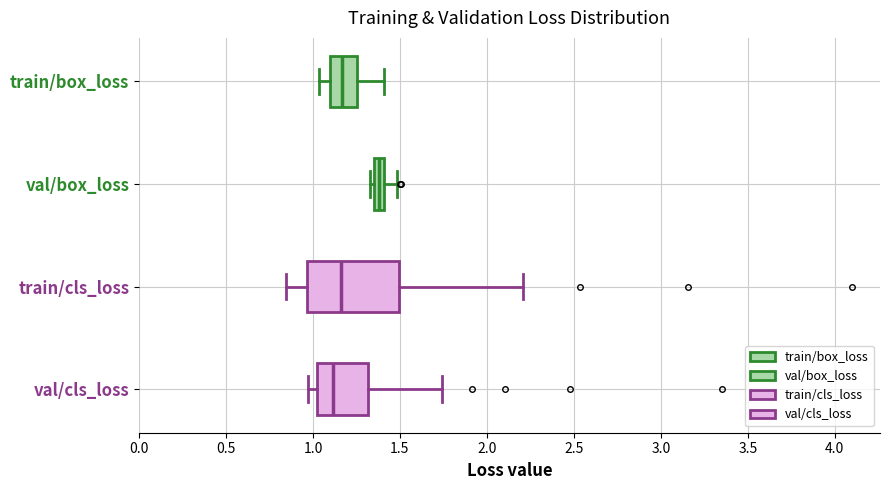

Where is the left edge of the box for val/box_loss on the x-axis? The values are not printed on the chart, so give them approximately, as read against the axis.

1.35